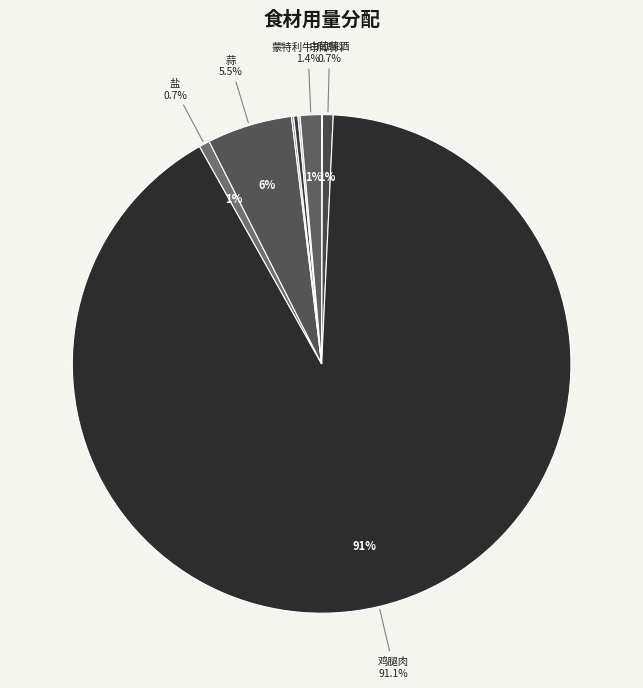

How many slices are in this pie chart?

9